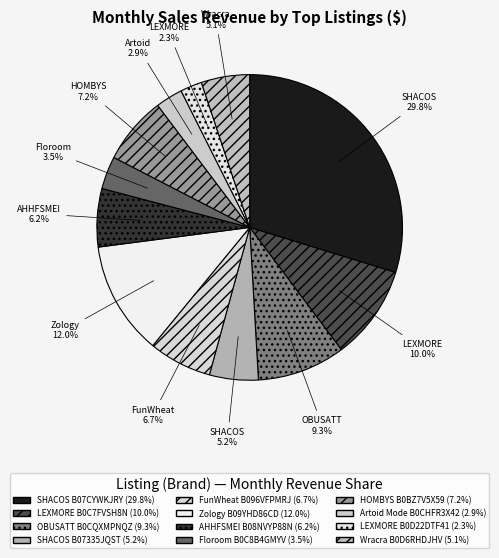

Is there a majority slice in this chart?

No